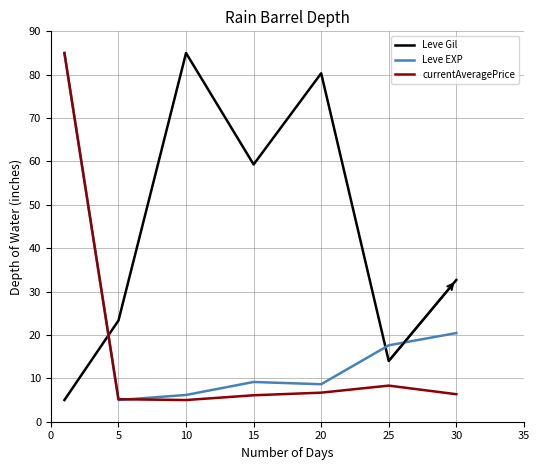

What is the greatest value displayed?

85.0